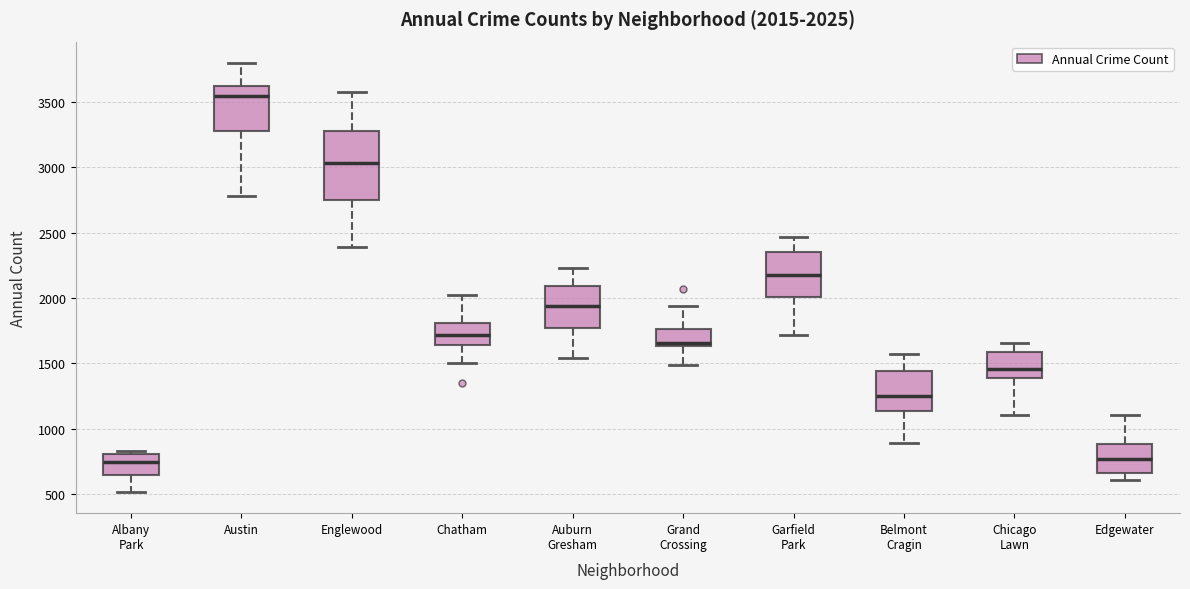

Comparing the boxes themselves (not the whiskers), which one is the tallest?

Englewood